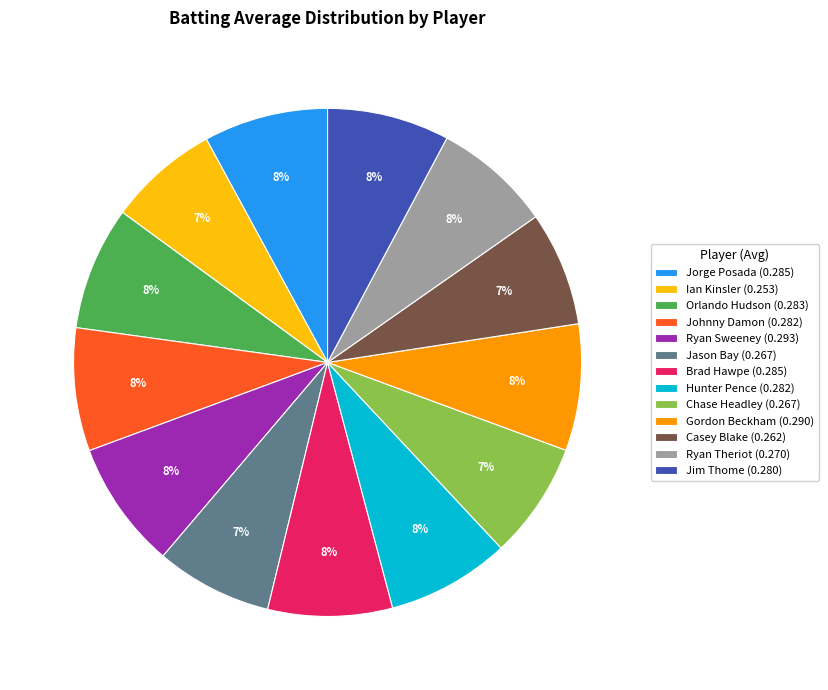

To the nearest percent, what is the average slice percentage?

8%